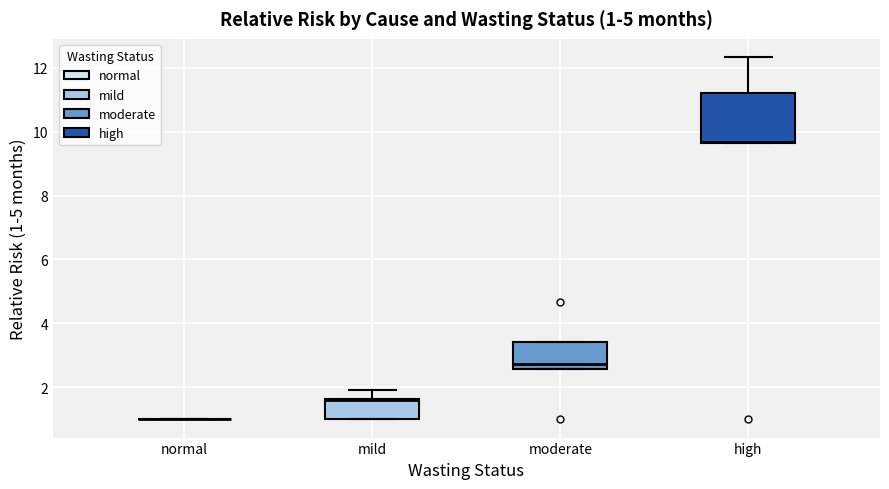

Which box is the tallest, from its lower edge to its upper edge?

high